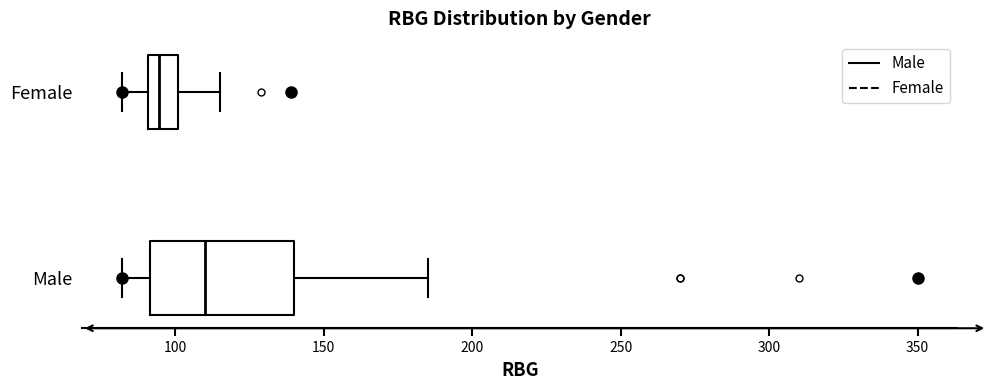

Reading bottom to top, transcribe this box plot: for each box, give where its median line is, the range the box spans, and where its two whiskers end, as read against the x-axis. The values are not printed on the chart, so give them approximately, as read against the axis.

Male: median 110, box 90 to 140, whiskers 80 to 185
Female: median 95, box 90 to 100, whiskers 80 to 115